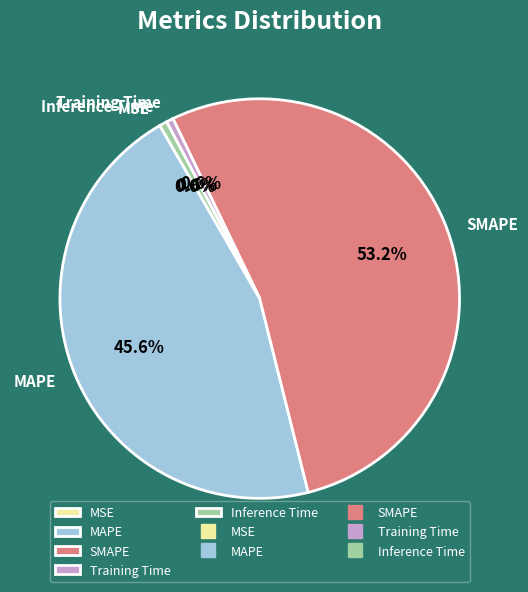

Combined, what portion of the pie is Inference Time and Training Time?

1.2%